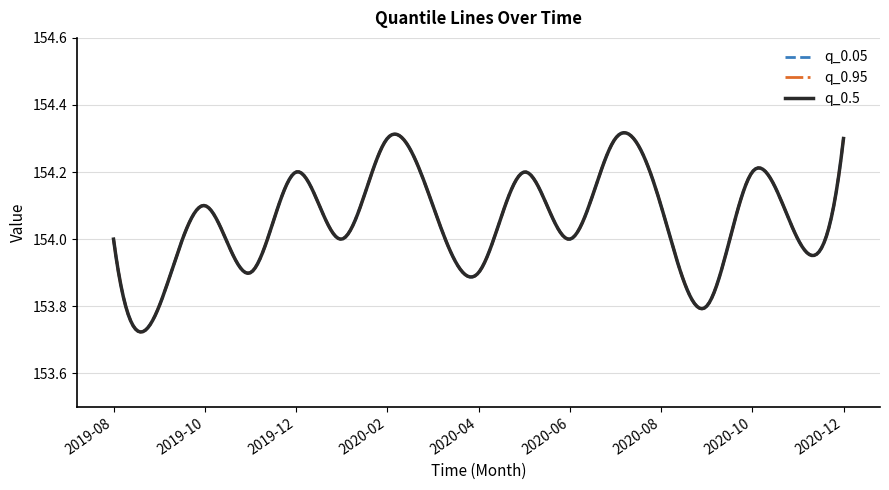

What is the average value of the q_0.05 series?

154.1